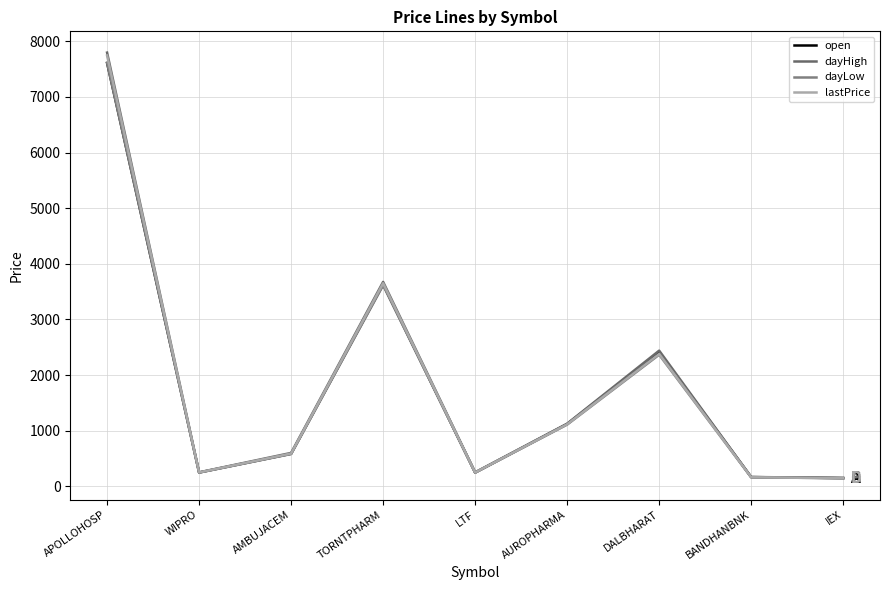

Where is the first local minimum for lastPrice?

WIPRO